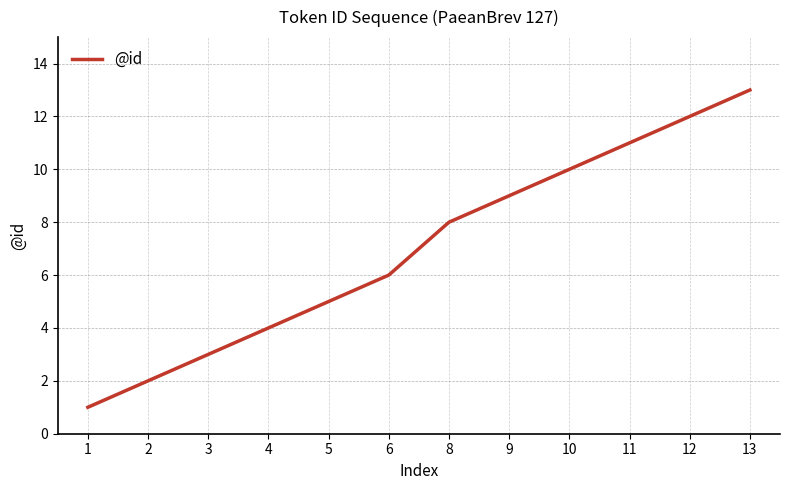

How many values are below 8?

6